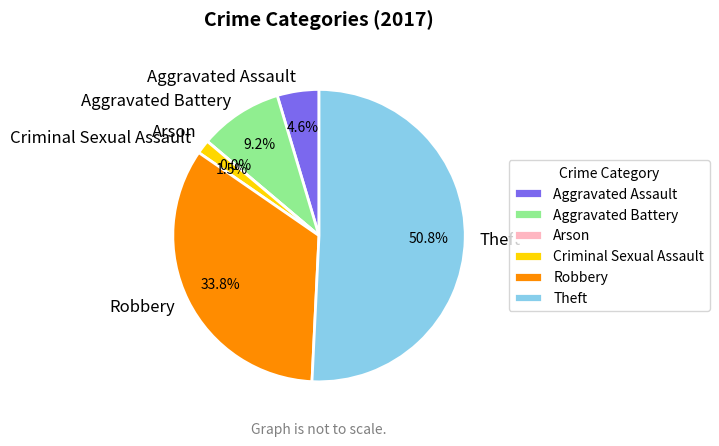

Which slice is the largest?

Theft